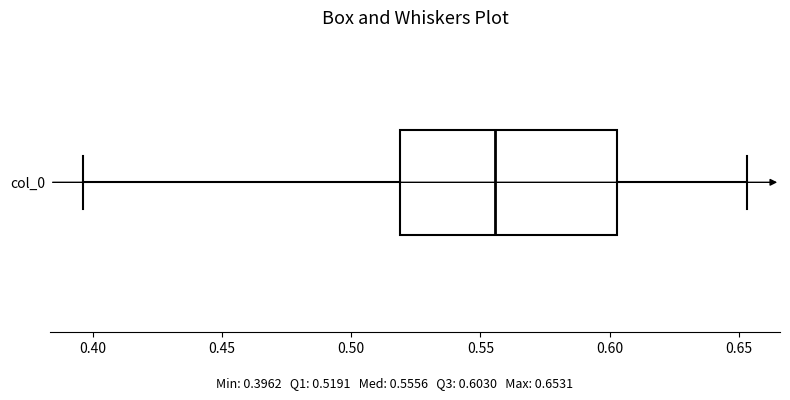

Where does the left whisker of the box for col_0 end on the x-axis? The values are not printed on the chart, so give them approximately, as read against the axis.

0.395